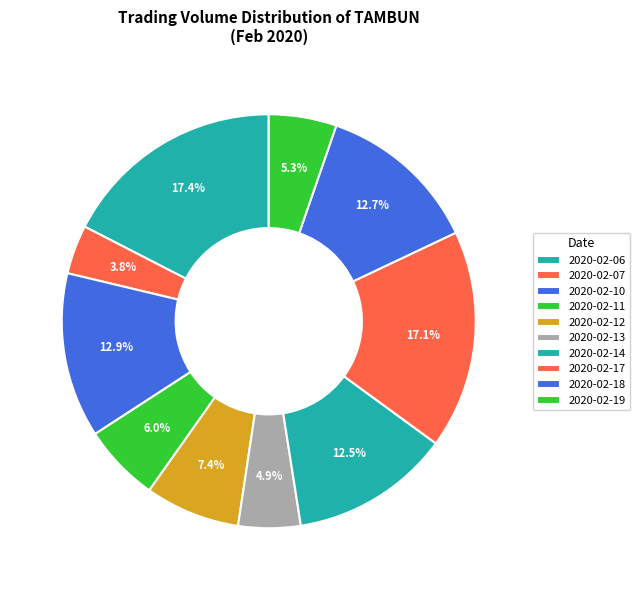

Which category has the smallest portion of the pie?

2020-02-07